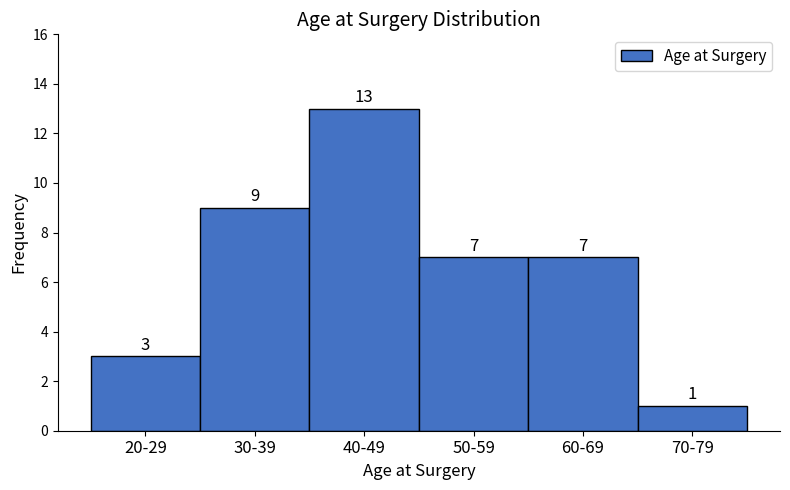

Reading left to right, transcribe all the data shown in this chart.

3	9	13	7	7	1